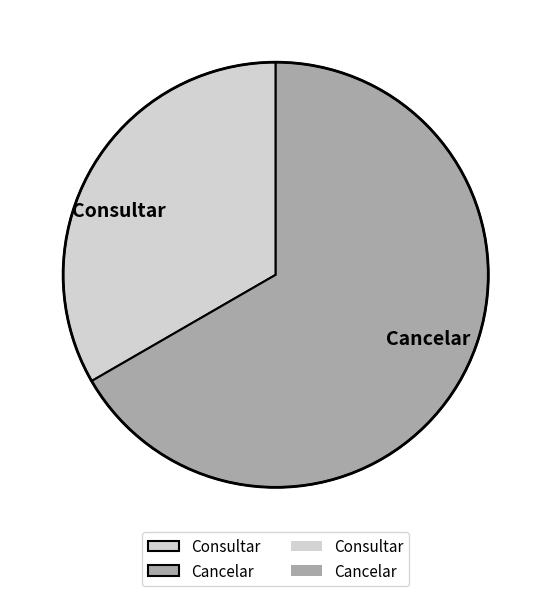

Count the number of slices in the pie.

2